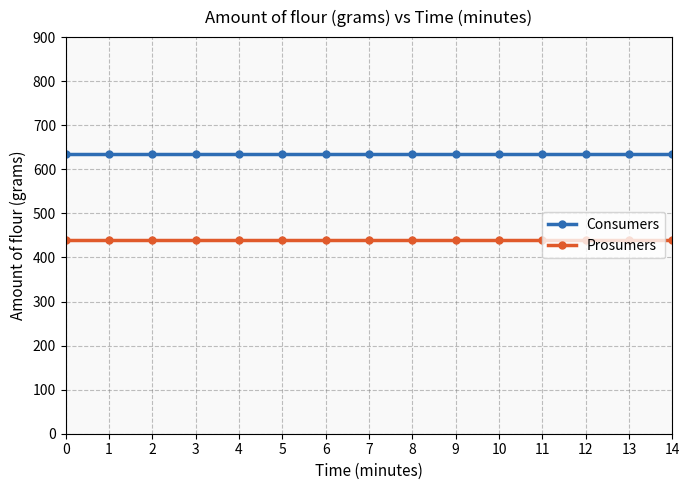

What is the spread (max minus min) of values at 2?

195